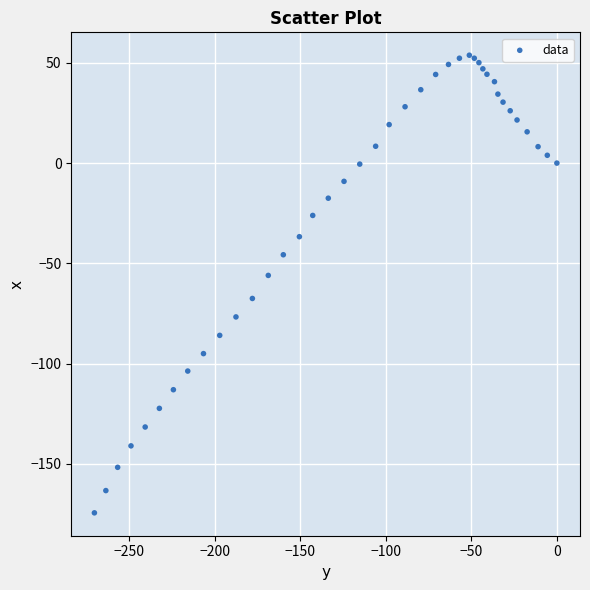

What Y value in the scatter plot is closest to -60?

-56.0